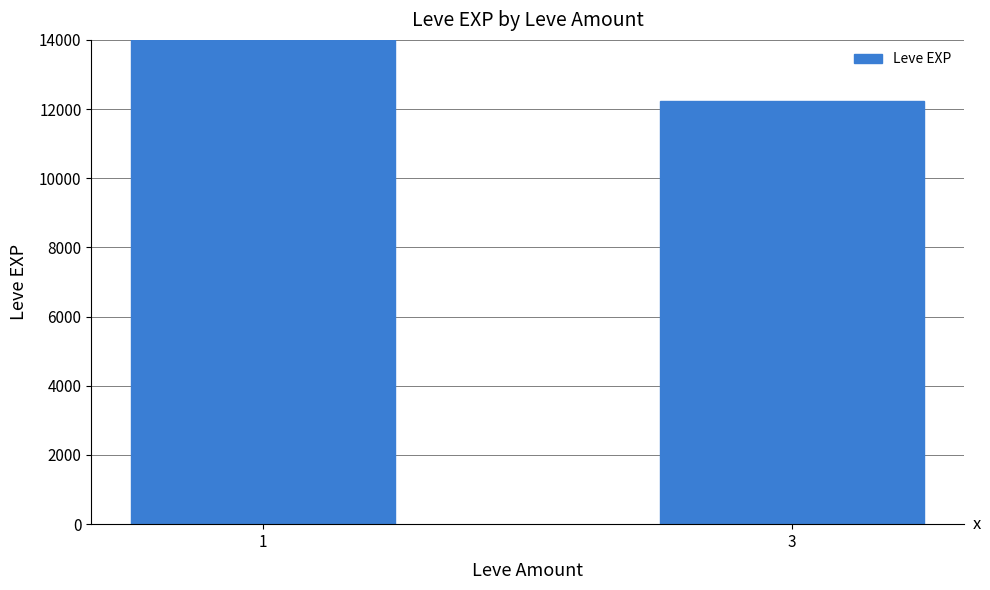

Rank the categories by value from highest to lowest.

1, 3